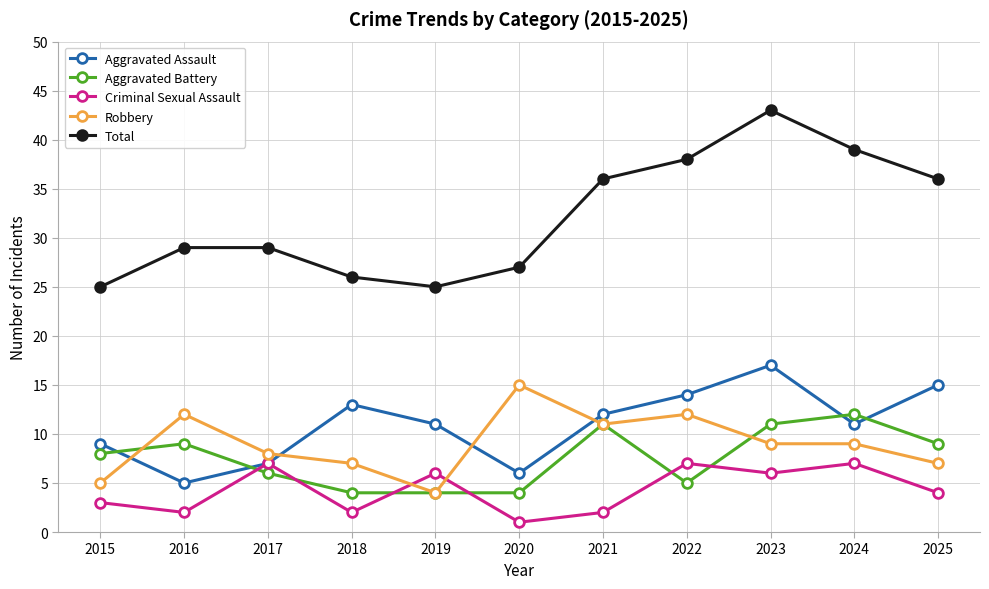

At how many categories does at least one series exceed 13?

11